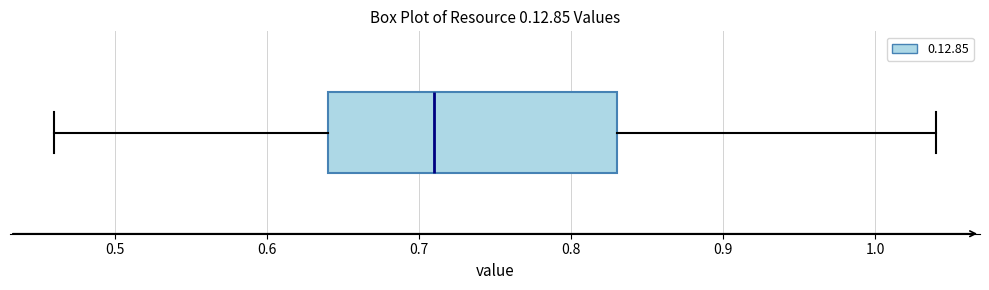

Transcribe this box plot: give where the median line is, the range the box spans, and where the two whiskers end, as read against the x-axis. The values are not printed on the chart, so give them approximately, as read against the axis.

median 0.71, box 0.64 to 0.83, whiskers 0.46 to 1.04